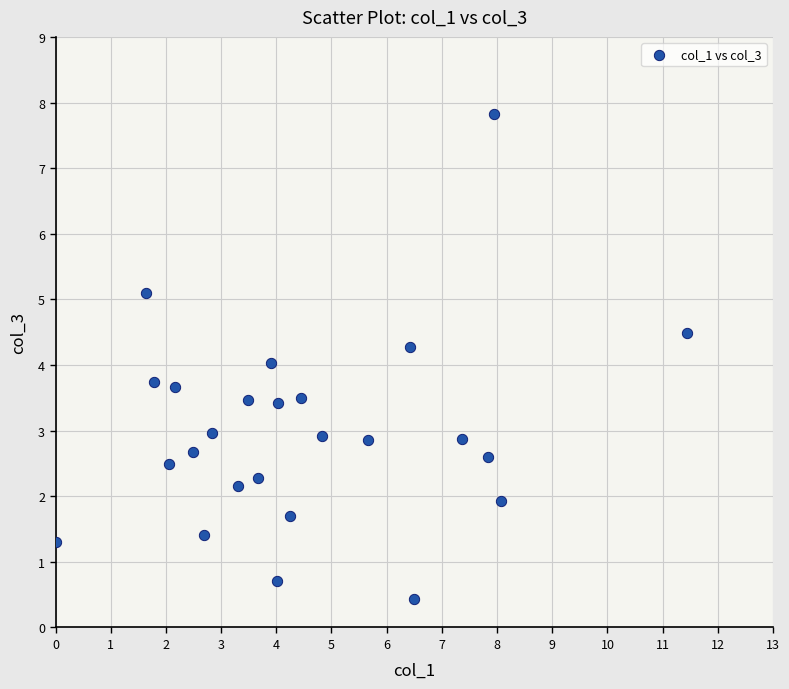

What is the range of Y values (max minus min)?

7.4